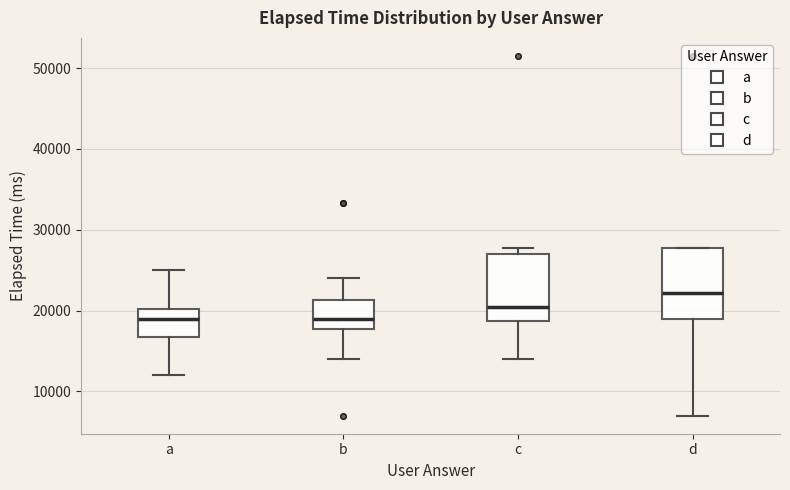

Reading left to right, transcribe this box plot: for each box, give where its median line is, the range the box spans, and where its two whiskers end, as read against the y-axis. The values are not printed on the chart, so give them approximately, as read against the axis.

a: median 19000, box 17000 to 20000, whiskers 12000 to 25000
b: median 19000, box 18000 to 21000, whiskers 14000 to 24000
c: median 21000, box 19000 to 27000, whiskers 14000 to 28000
d: median 22000, box 19000 to 28000, whiskers 7000 to 28000